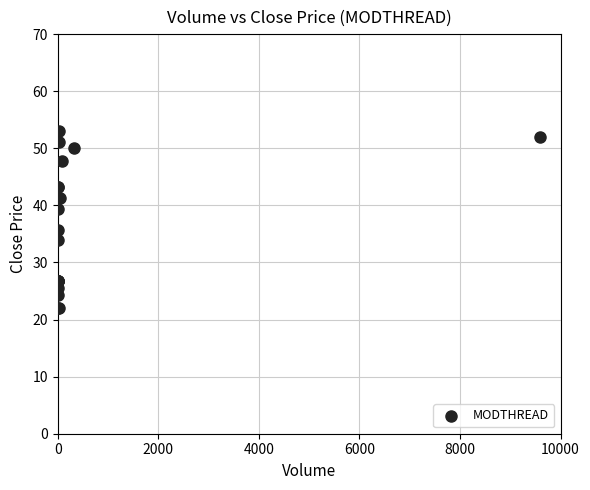

What Y value in the scatter plot is closest to 37?

35.7